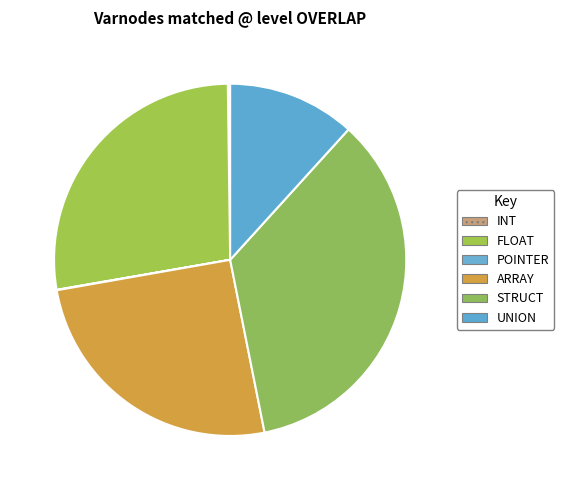

To the nearest percent, what is the difference between the largest and smallest slice percentages?

35%